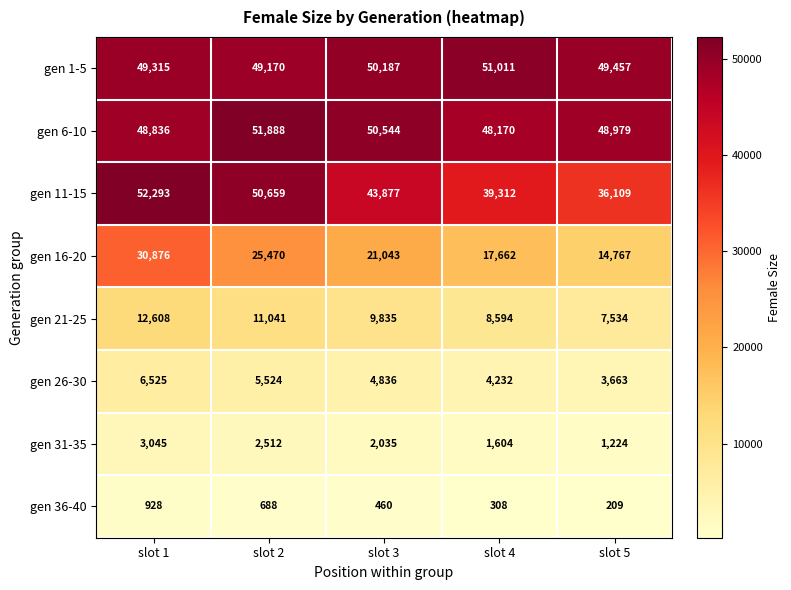

At which category is the sum across all series the highest?

slot 1